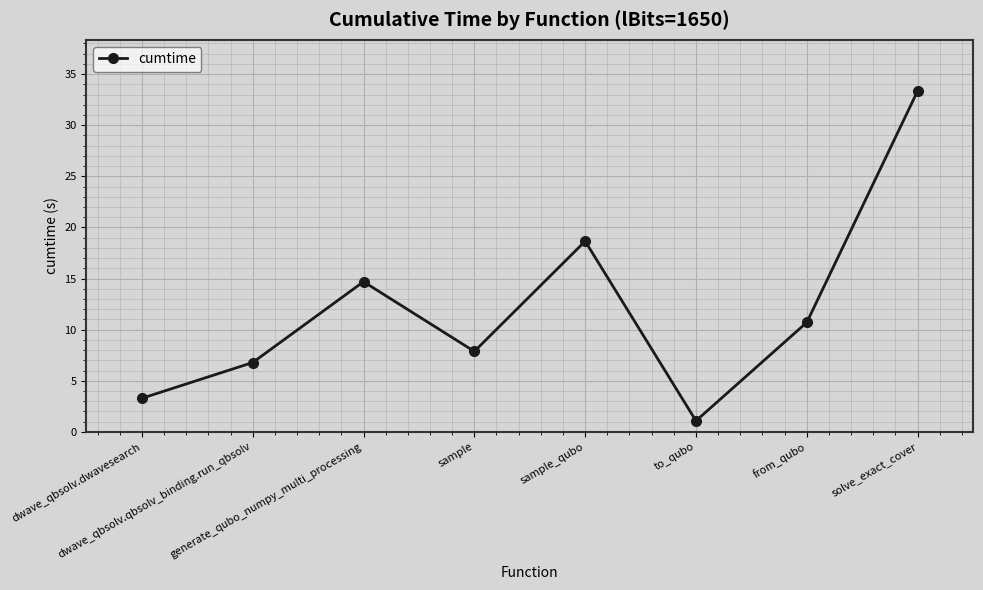

How many lines are shown in the chart?

1